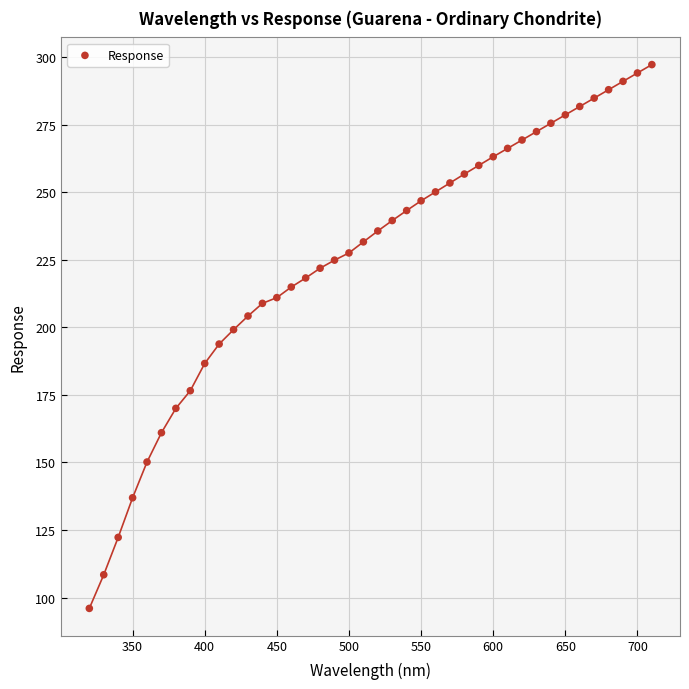

What is the range of Y values (max minus min)?

201.2